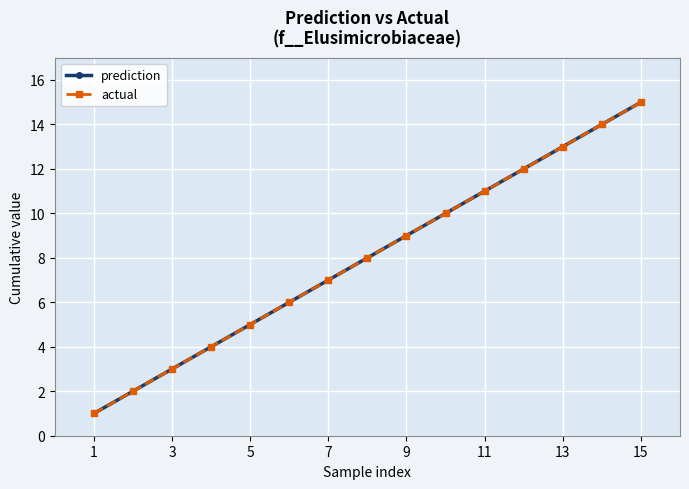

Does the chart have visible grid lines?

Yes